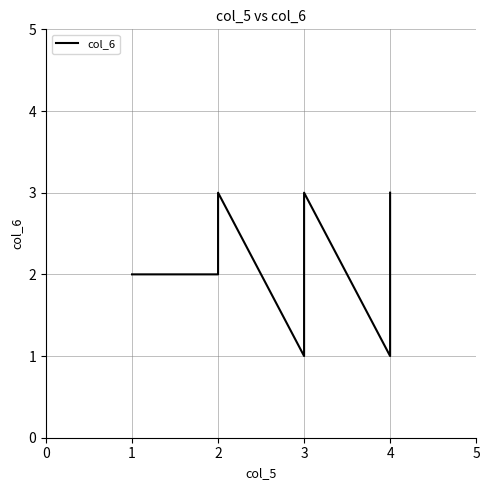

How many lines are shown in the chart?

1